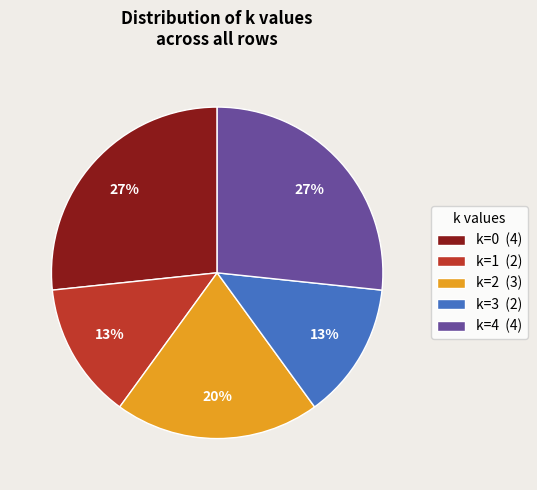

To the nearest percent, what percentage of the pie is k=0 (4)?

27%